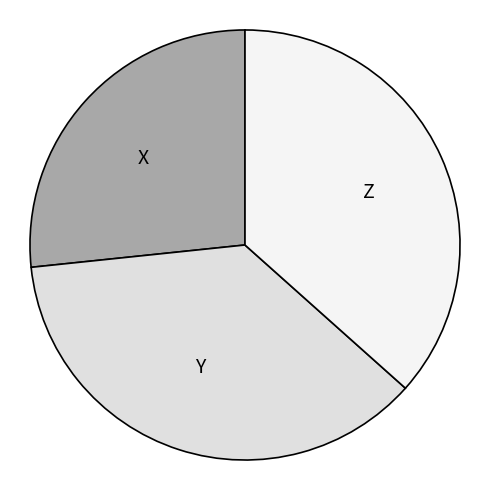

Is there any slice that represents more than half of the pie?

No